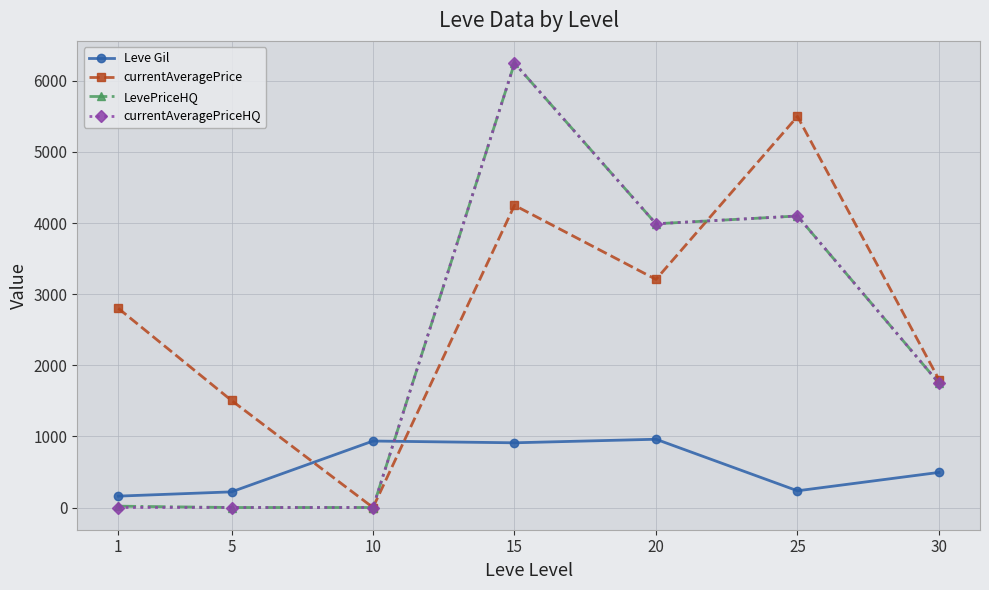

How many intersections are there between LevePriceHQ and Leve Gil?

1